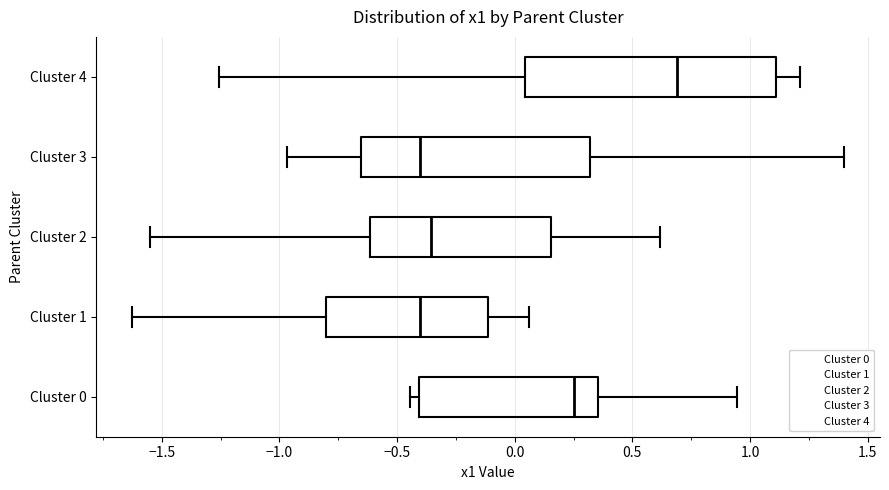

Which box has the furthest to the right median line?

Cluster 4